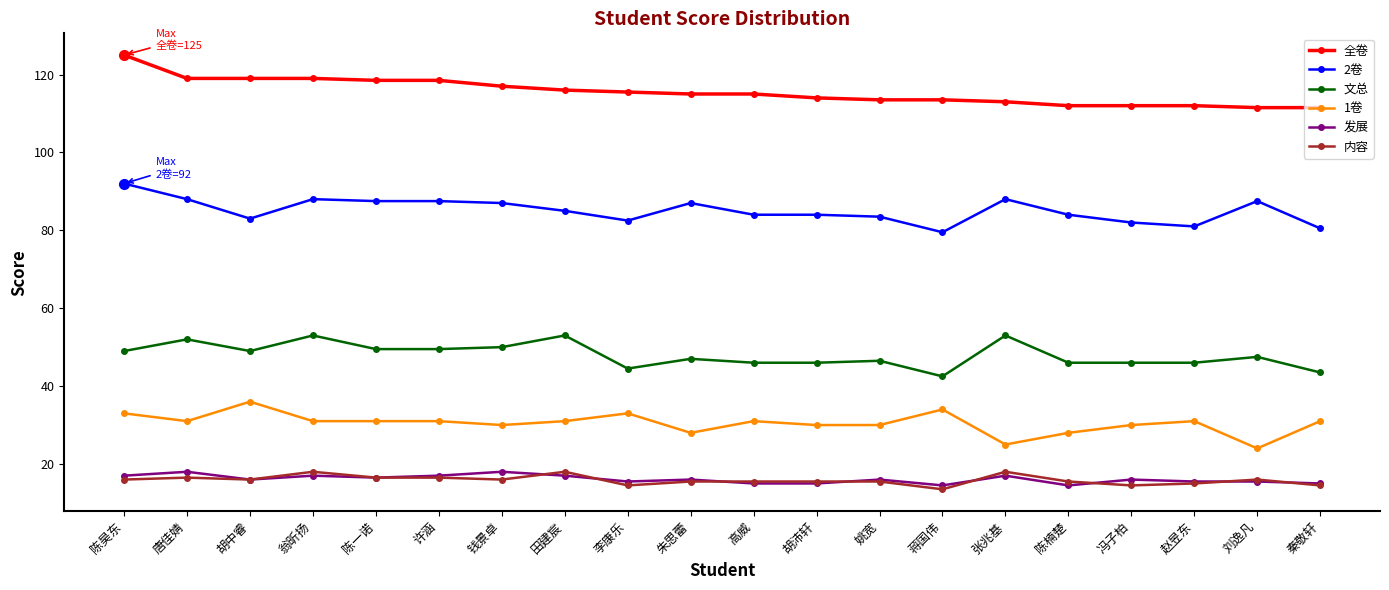

At which category does the chart reach its minimum across all series?

蒋国伟